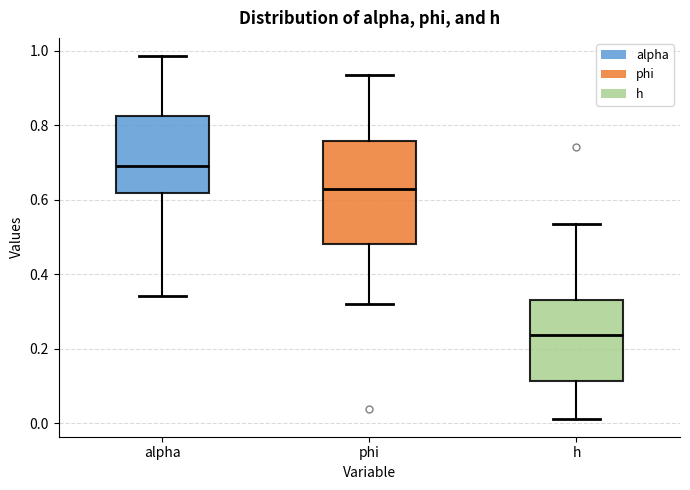

Reading left to right, read every box against the y-axis: the position of its median line, the range the box covers, and the ends of its whiskers. The values are not printed on the chart, so give them approximately, as read against the axis.

alpha: median 0.68, box 0.62 to 0.82, whiskers 0.34 to 0.98
phi: median 0.62, box 0.48 to 0.76, whiskers 0.32 to 0.94
h: median 0.24, box 0.12 to 0.34, whiskers 0.02 to 0.54